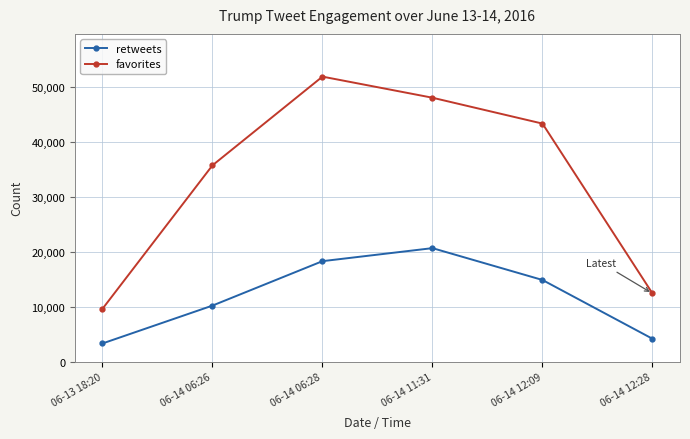

Which series has the largest range (max minus min)?

favorites